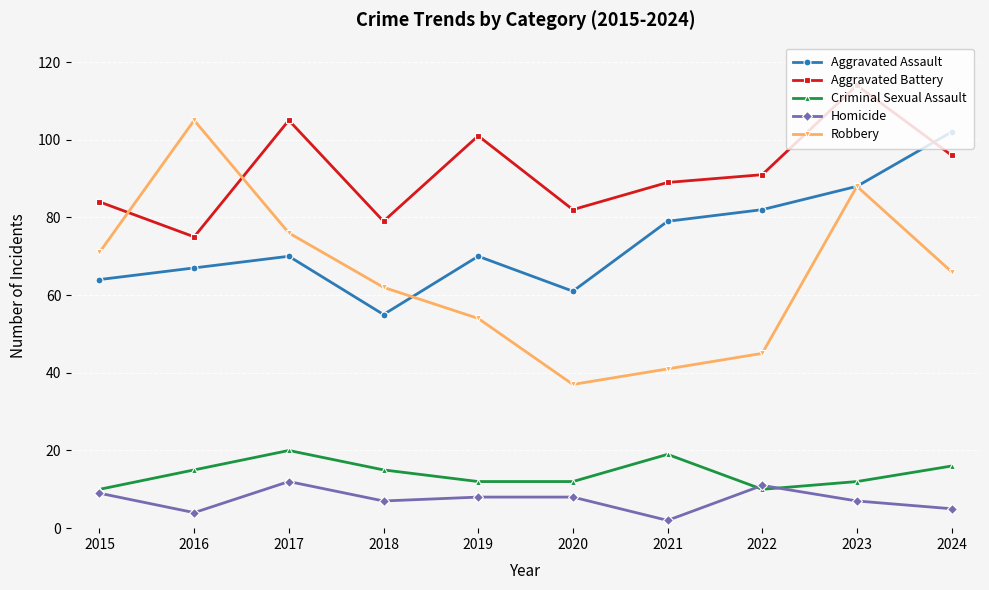

What is the value of the Homicide point at the 1st from the left?

9